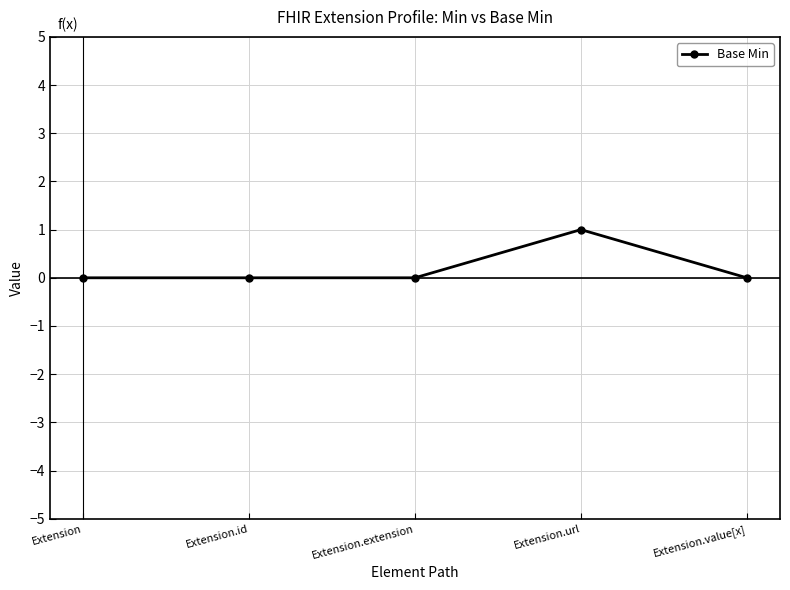

Reading left to right, transcribe all the data shown in this chart.

0	0	0	1	0